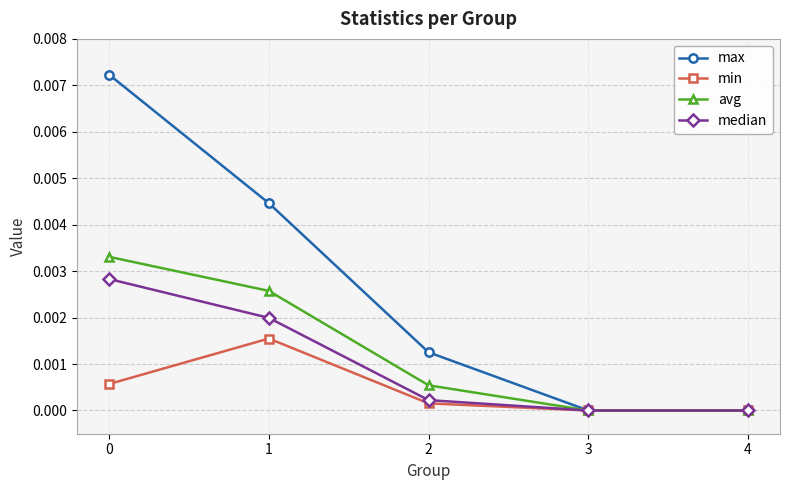

True or false: min has more than 2 points higher than both neighbors.

False